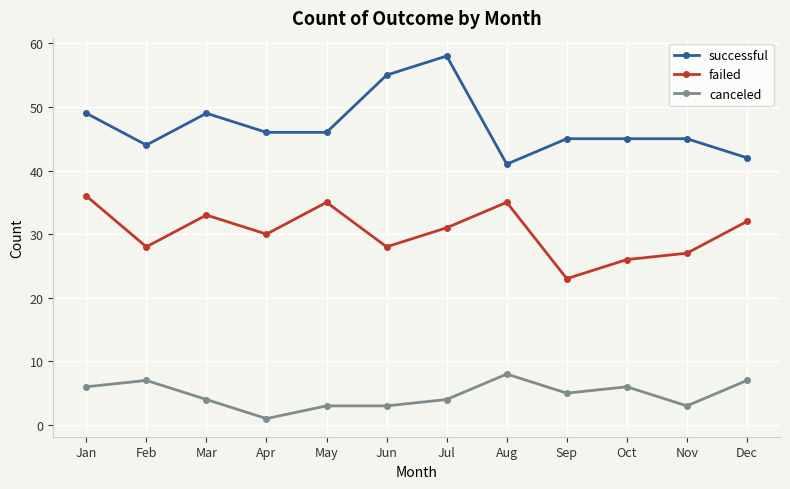

How many lines are shown in the chart?

3